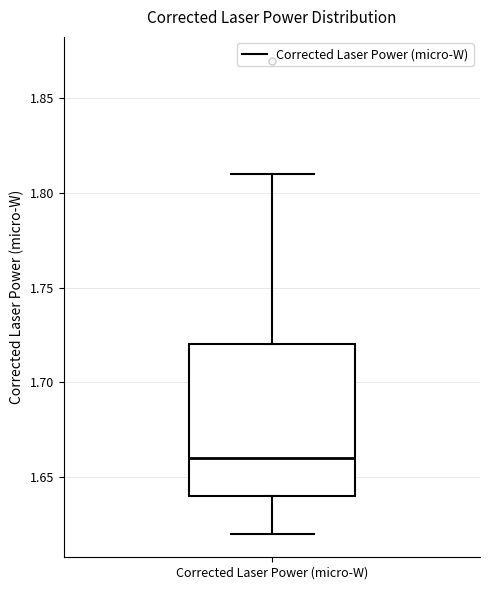

Read this box plot against the y-axis: the position of the median line, the range covered by the box, and the ends of both whiskers. The values are not printed on the chart, so give them approximately, as read against the axis.

median 1.66, box 1.64 to 1.72, whiskers 1.62 to 1.81